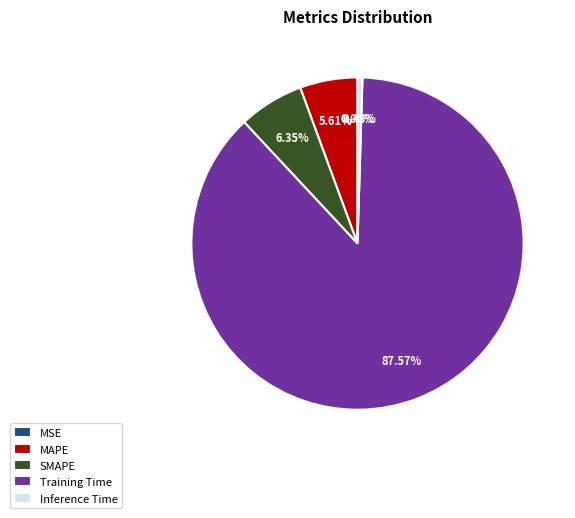

What percentage is the MAPE slice, to the nearest percent?

6%